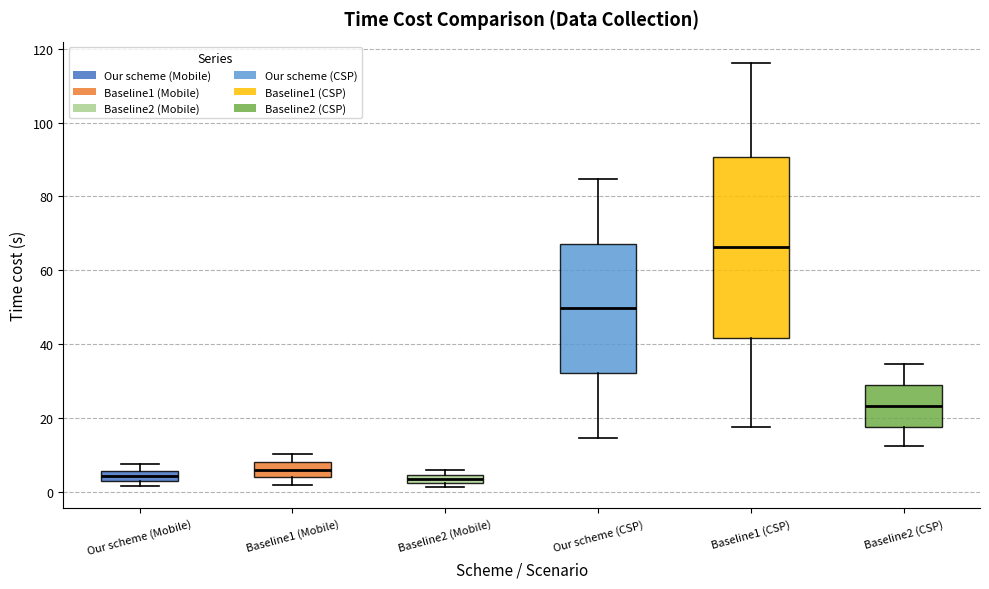

Comparing the boxes themselves (not the whiskers), which one is the tallest?

Baseline1 (CSP)